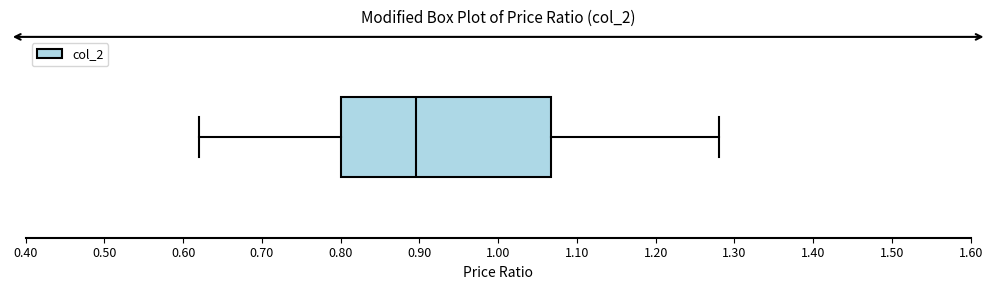

Read this box plot against the x-axis: the position of the median line, the range covered by the box, and the ends of both whiskers. The values are not printed on the chart, so give them approximately, as read against the axis.

median 0.90, box 0.80 to 1.07, whiskers 0.62 to 1.28